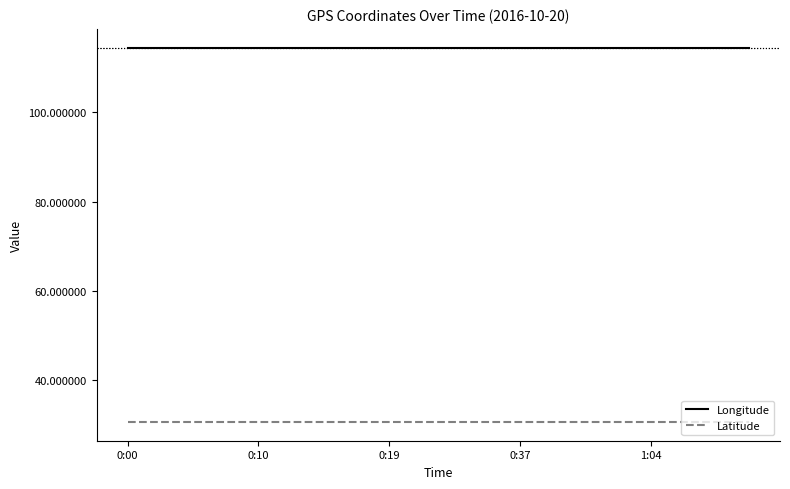

True or false: Longitude and Latitude intersect in this chart.

False